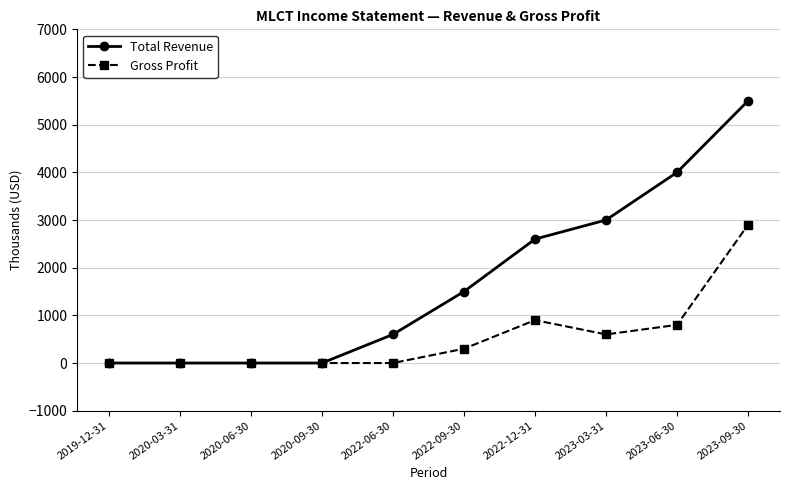

Which series has the largest range (max minus min)?

Total Revenue